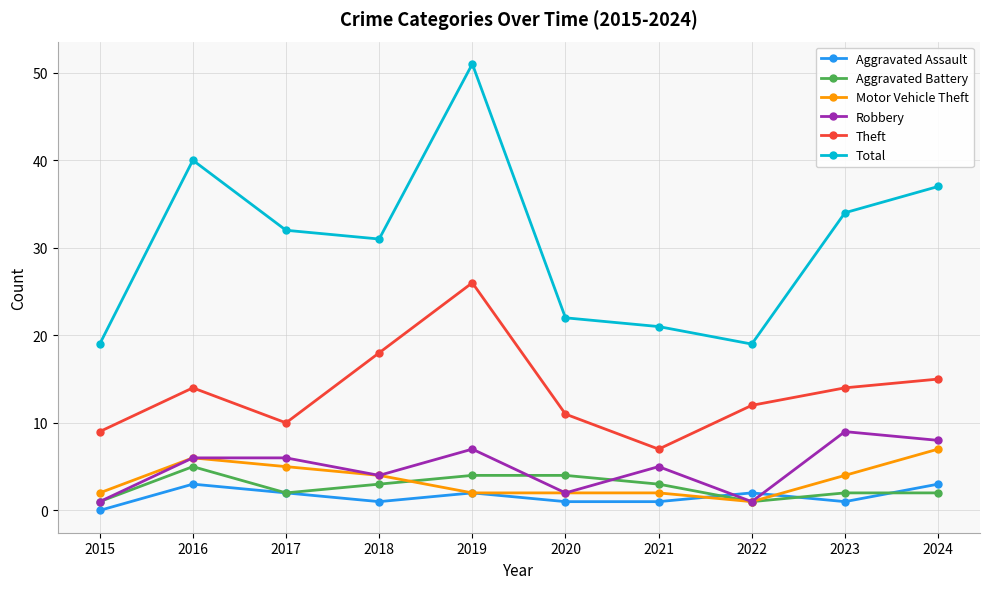

Does the chart display data point markers on the line(s)?

Yes